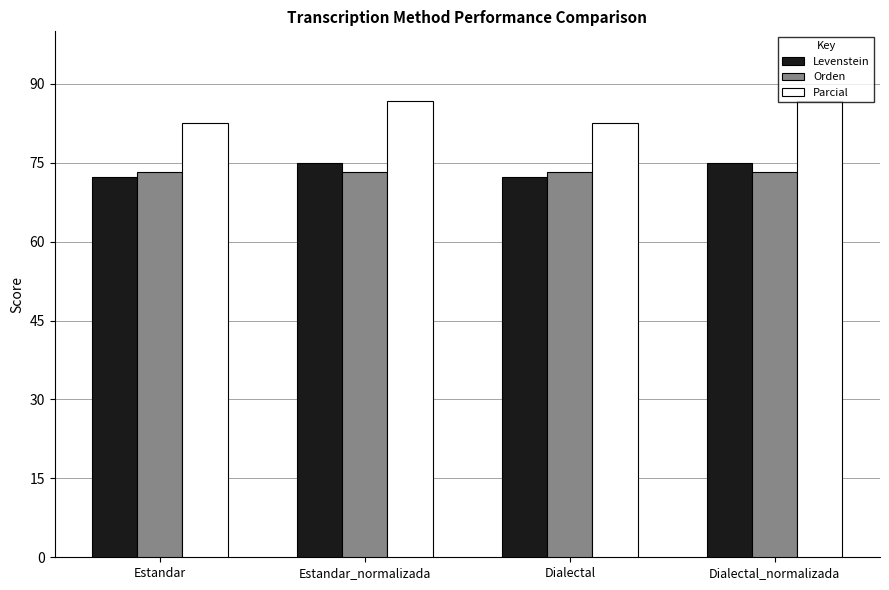

What is the sum of the Orden values at Dialectal and Estandar_normalizada?

146.7